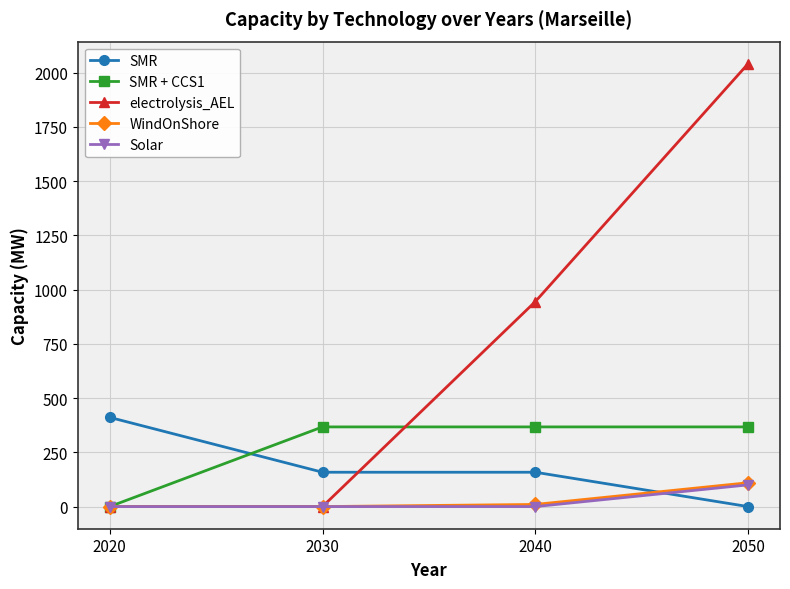

At which category is the sum across all series the highest?

2050